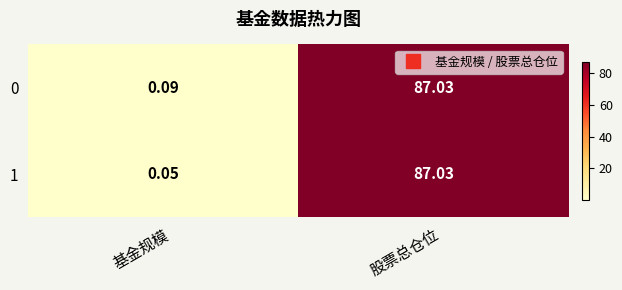

At how many categories does at least one series exceed 32?

1